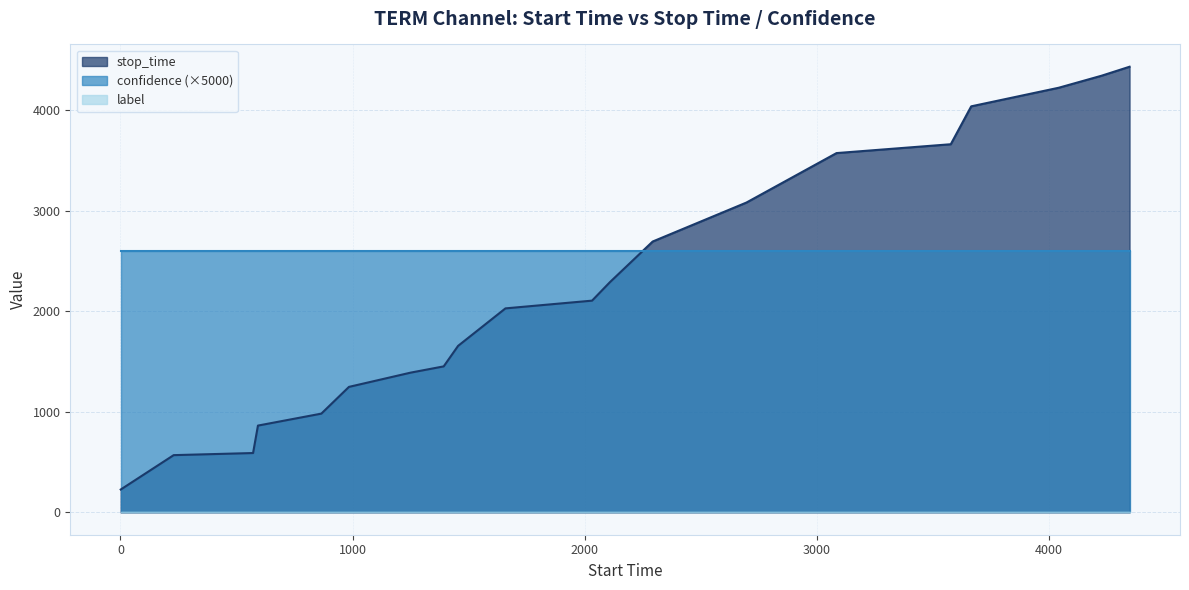

Is it true that stop_time equals 2107.0 at 10?

True